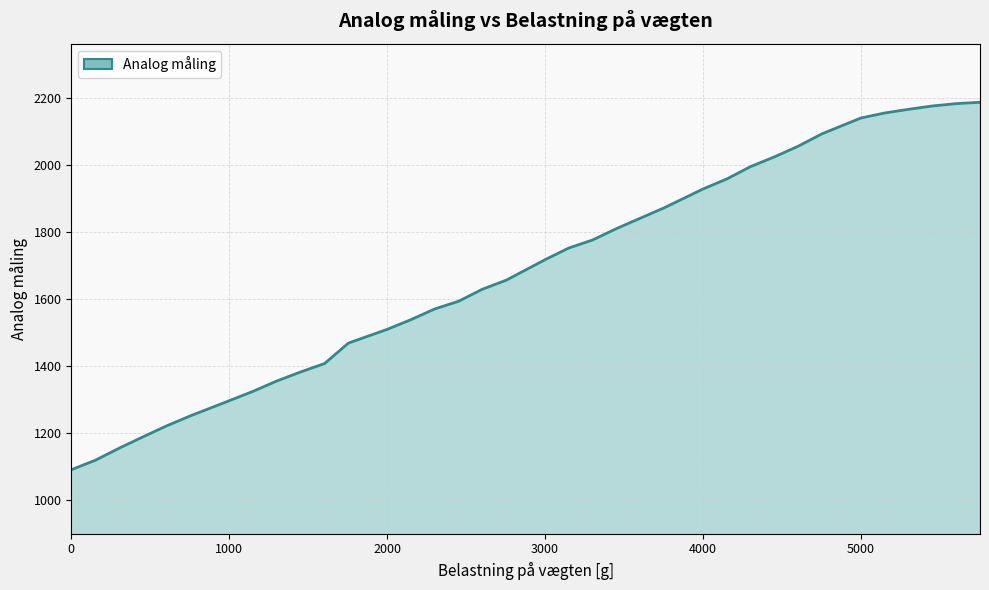

What is the maximum value shown in the chart?

2188